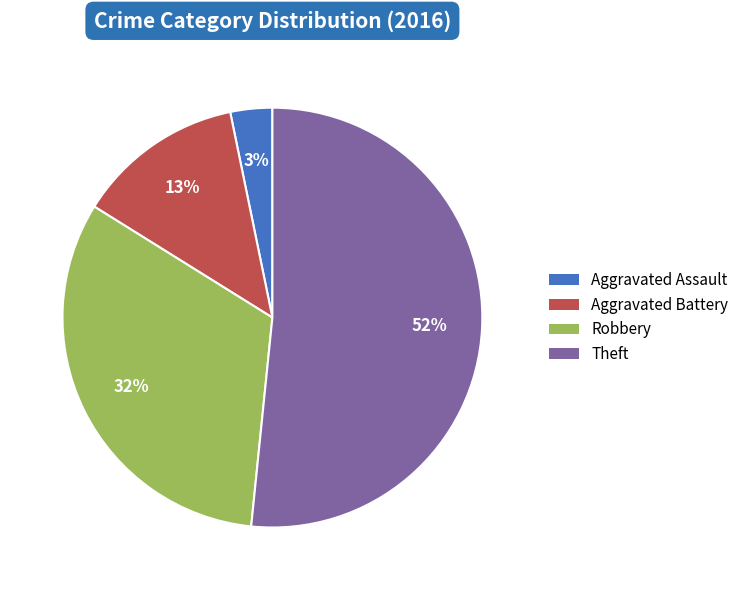

To the nearest percent, what is the average slice percentage?

25%